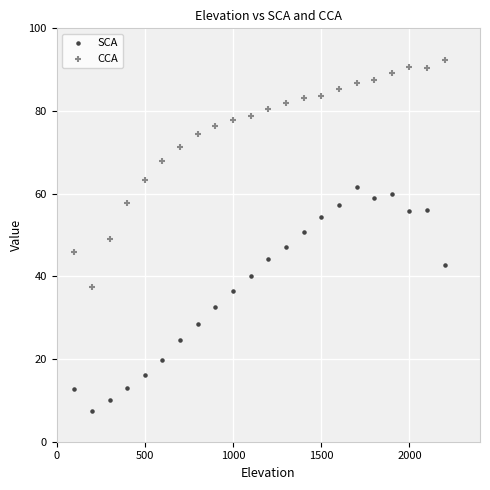

What are all the series names shown in the legend?

SCA, CCA